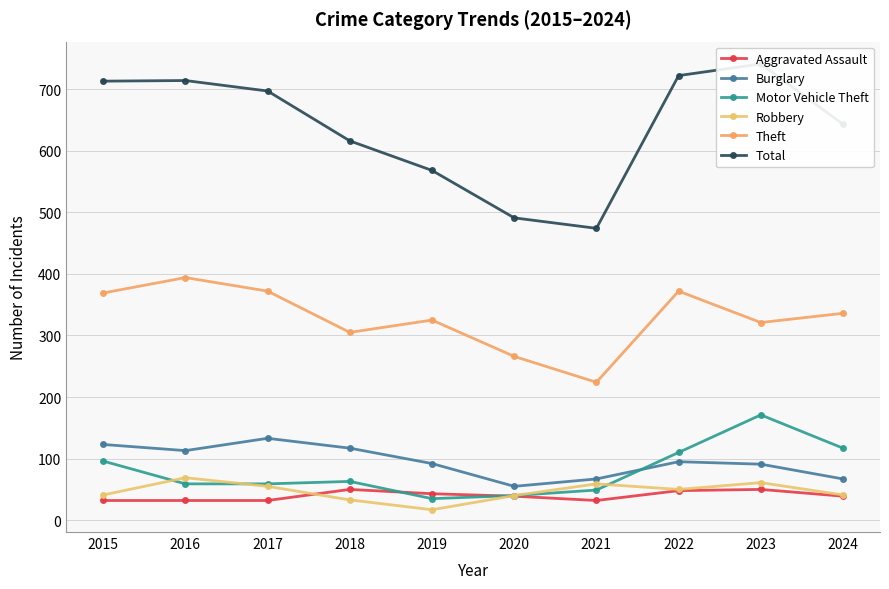

The Aggravated Assault series shows 69 at 2022. True or false?

False